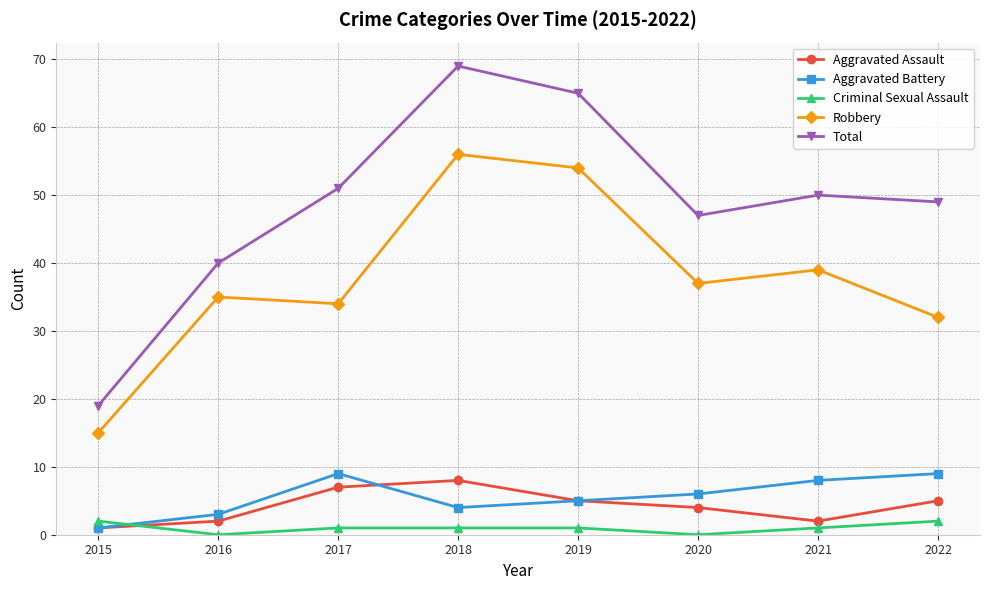

What is the difference between the maximum and second lowest values in the Aggravated Battery series?

6